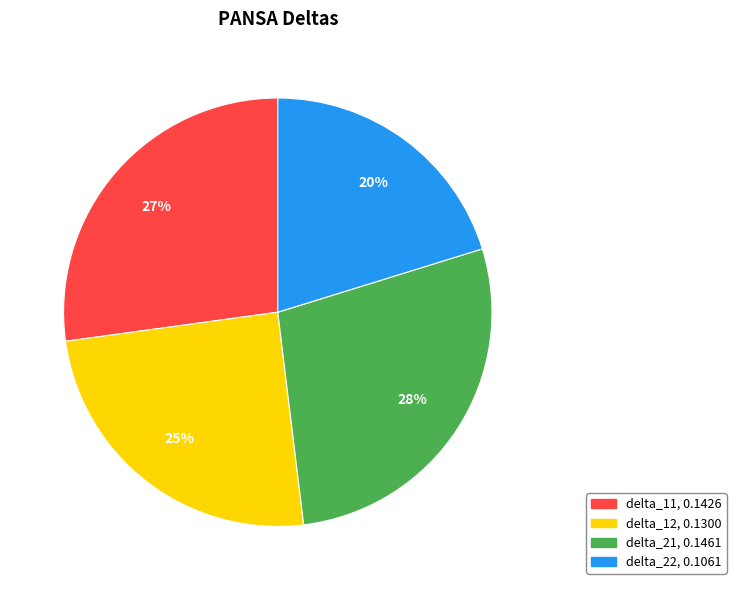

Is there a majority slice in this chart?

No